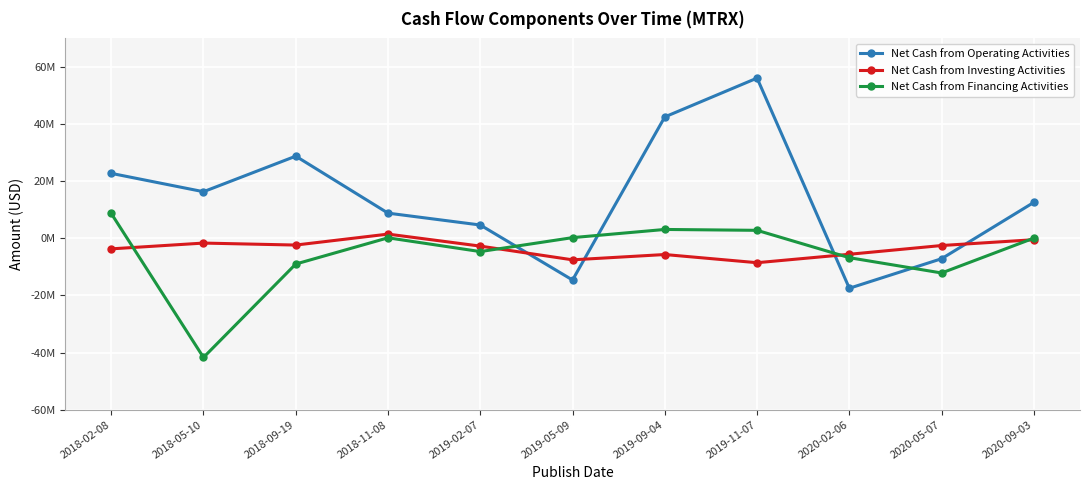

What are all the series names shown in the legend?

Net Cash from Operating Activities, Net Cash from Investing Activities, Net Cash from Financing Activities